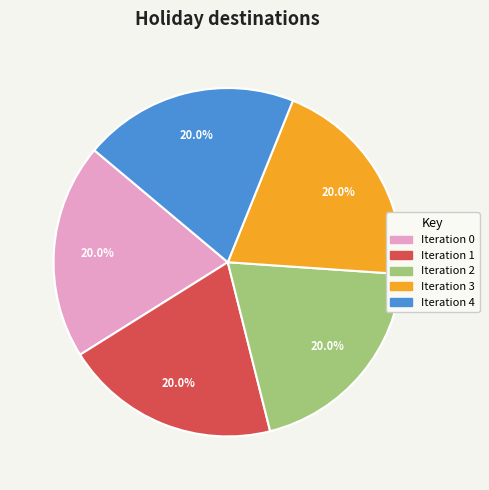

Does any single category account for the majority?

No